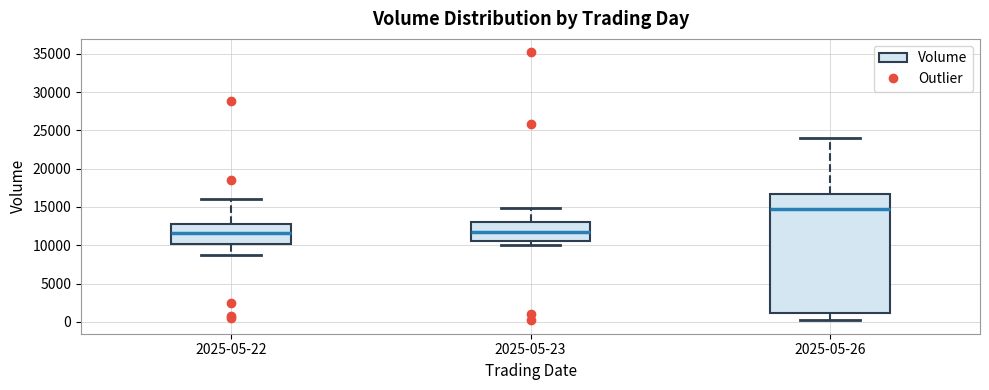

Reading left to right, read every box against the y-axis: the position of its median line, the range the box covers, and the ends of its whiskers. The values are not printed on the chart, so give them approximately, as read against the axis.

2025-05-22: median 11500, box 10000 to 13000, whiskers 8500 to 16000
2025-05-23: median 11500, box 10500 to 13000, whiskers 10000 to 15000
2025-05-26: median 14500, box 1000 to 16500, whiskers 0 to 24000